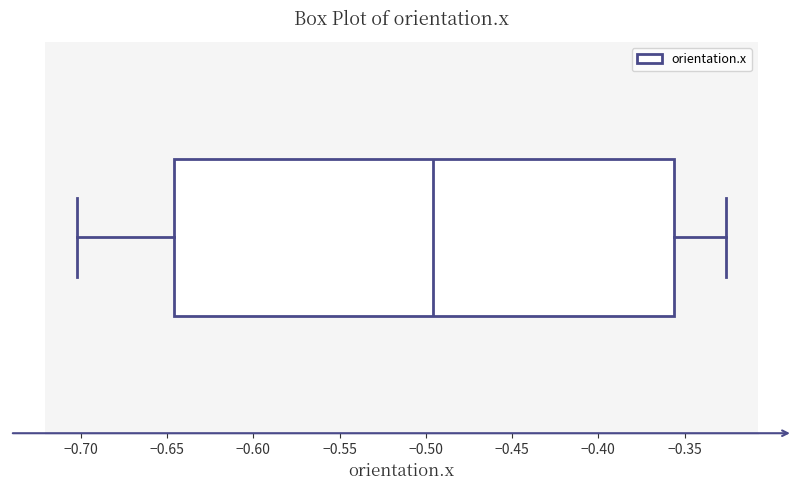

Where does the right whisker of the box end on the x-axis? The values are not printed on the chart, so give them approximately, as read against the axis.

-0.325